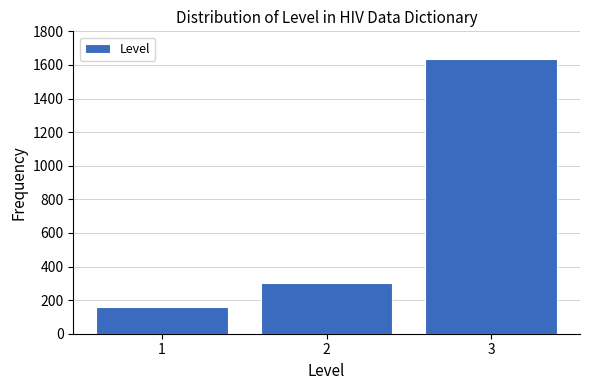

Reading right to left, transcribe all the data shown in this chart.

3=1634	2=300	1=159